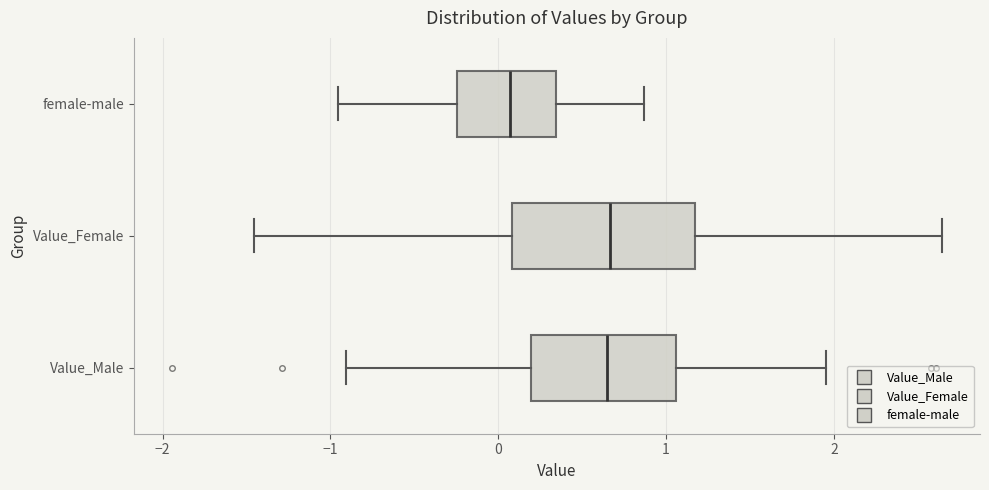

Comparing the boxes themselves (not the whiskers), which one is the widest?

Value_Female